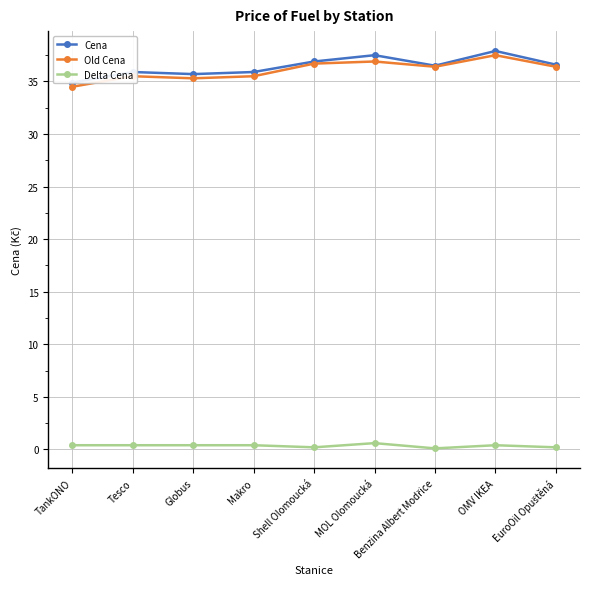

At which category does the chart reach its minimum across all series?

Benzina Albert Modřice